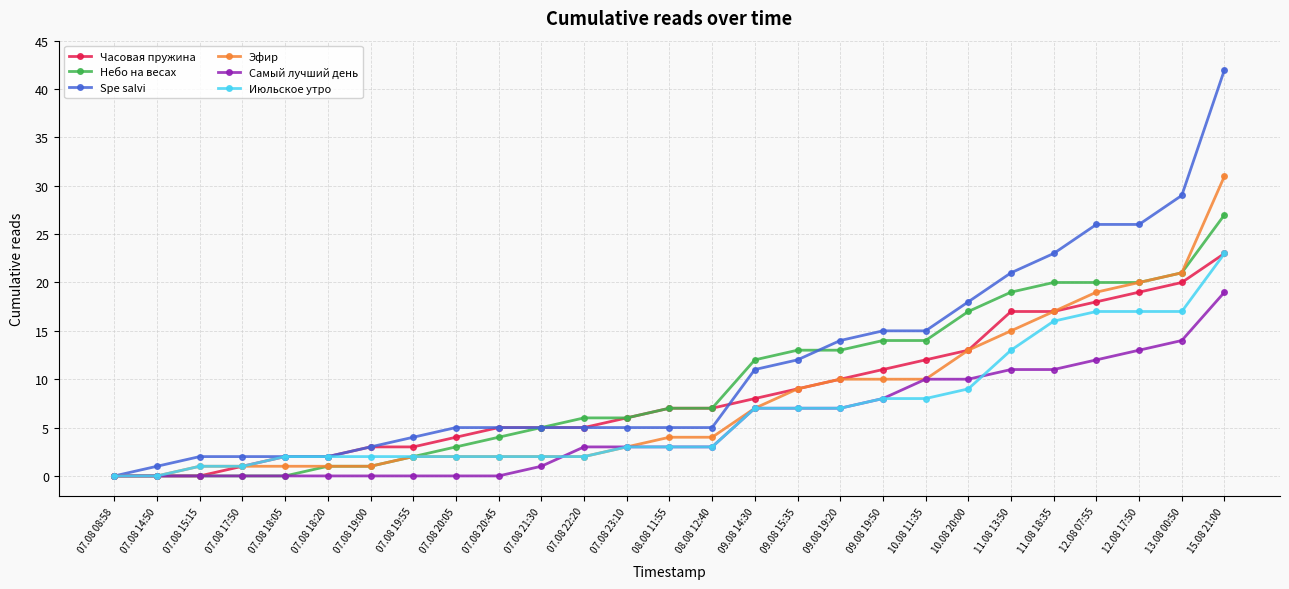

Does the chart display data point markers on the line(s)?

Yes